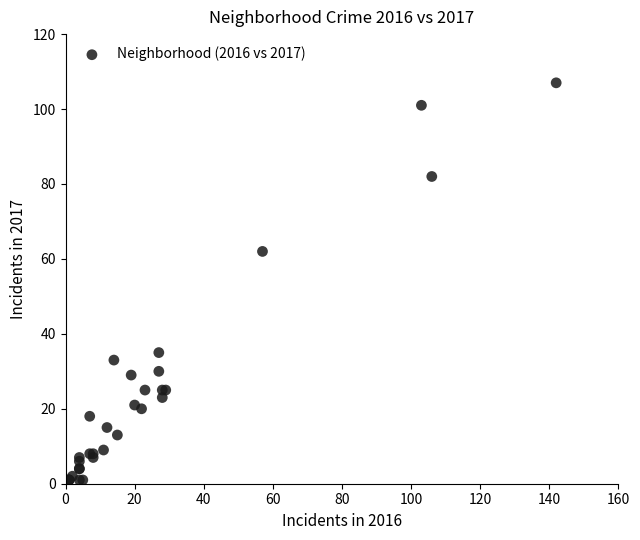

What Y value in the scatter plot is closest to 54?

62